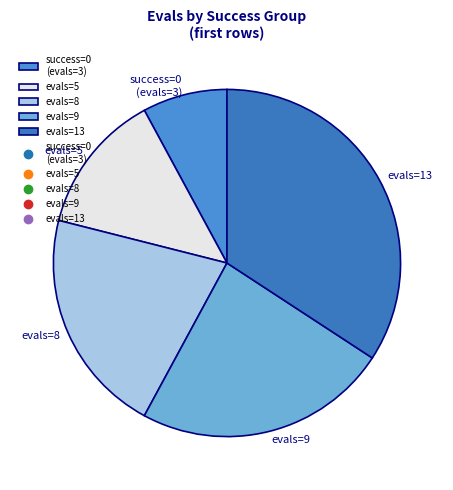

Do evals=9 and evals=13 together represent more than half of the pie?

Yes